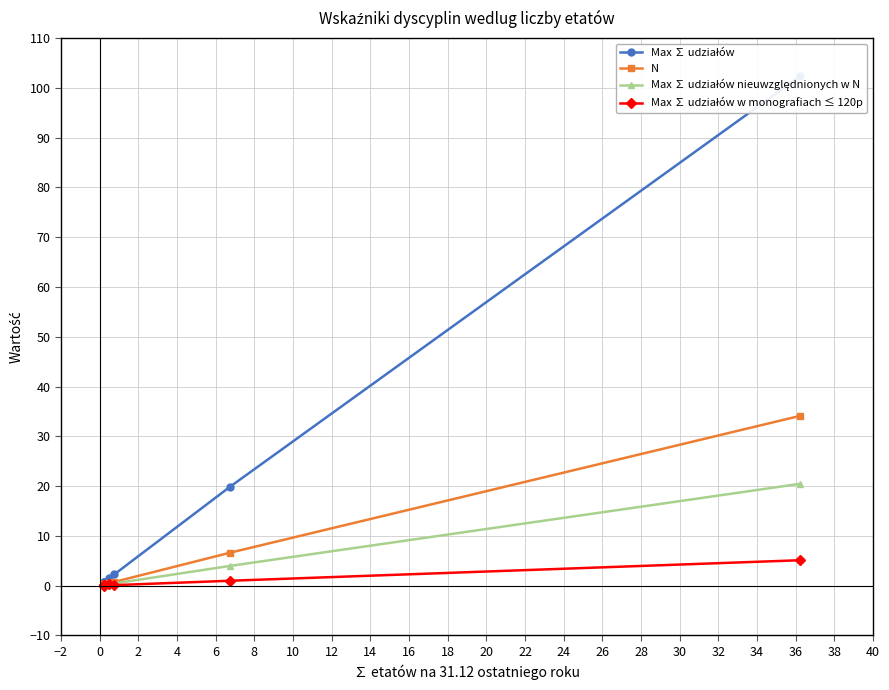

What is the label of the 3rd point from the right?

6